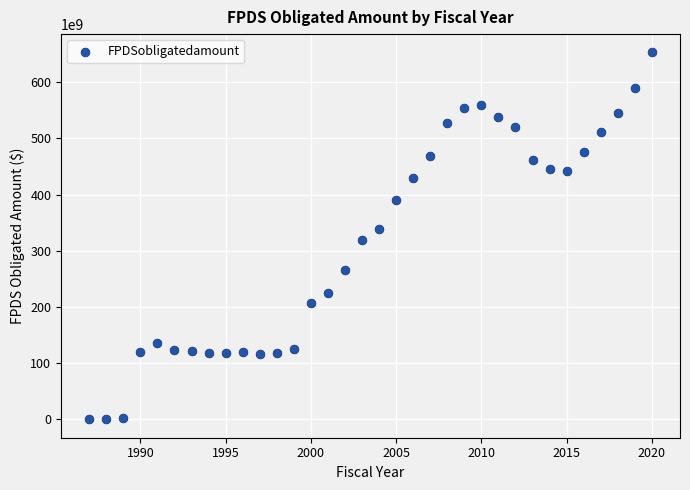

What is the range of X values (max minus min)?

33.0